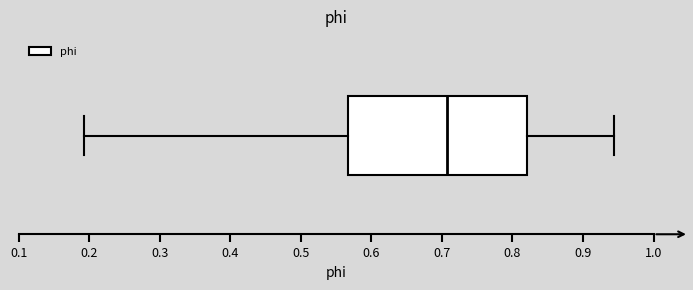

Read this box plot against the x-axis: the position of the median line, the range covered by the box, and the ends of both whiskers. The values are not printed on the chart, so give them approximately, as read against the axis.

median 0.71, box 0.57 to 0.82, whiskers 0.19 to 0.94